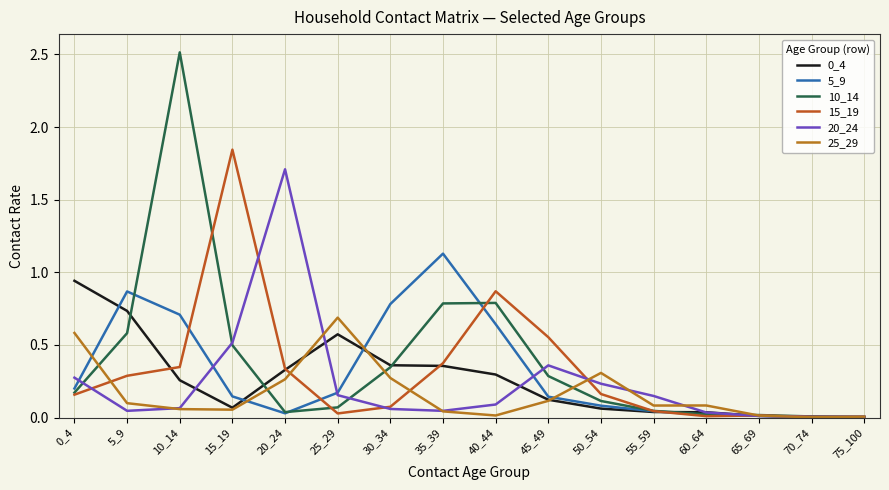

What is the total value across all series at 5_9?

2.6